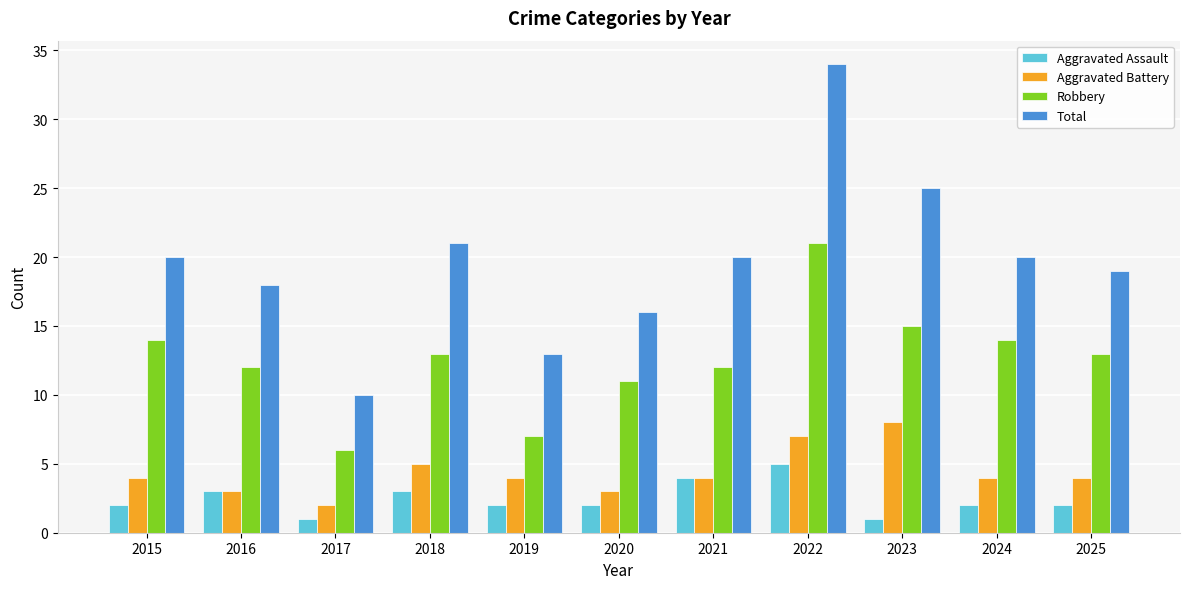

How many bars are there in total?

44